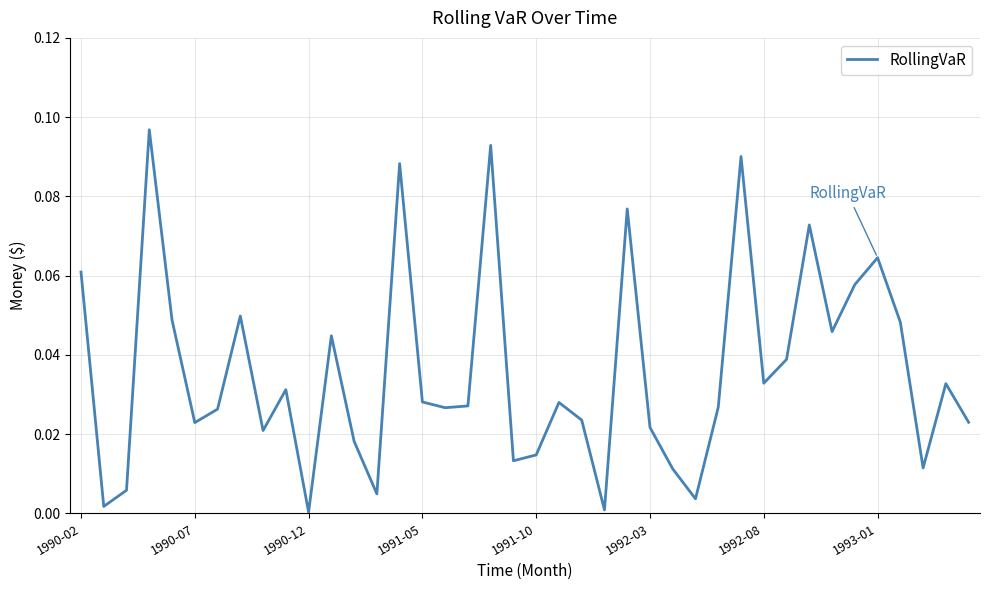

What is the difference between the second highest and second lowest values?

0.1